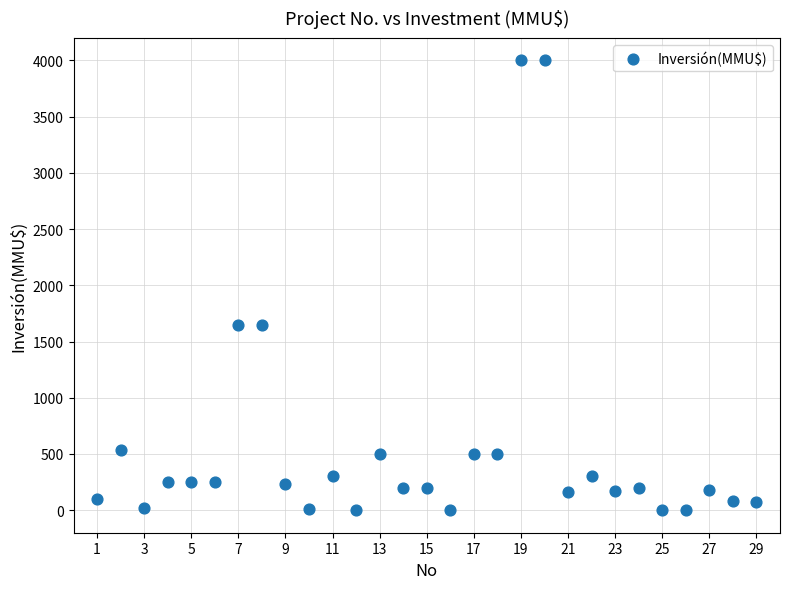

What is the range of Y values (max minus min)?

4000